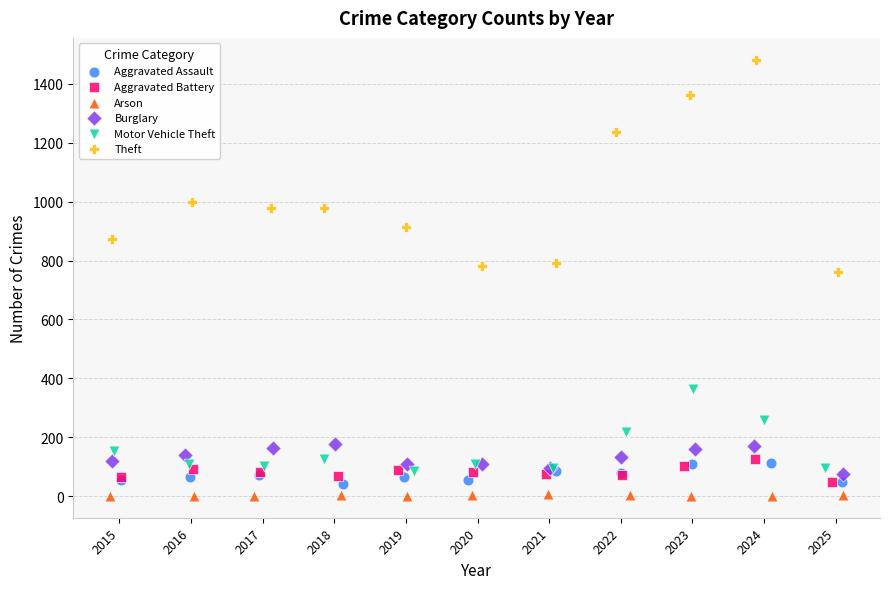

Which series reaches the maximum Y coordinate?

Theft